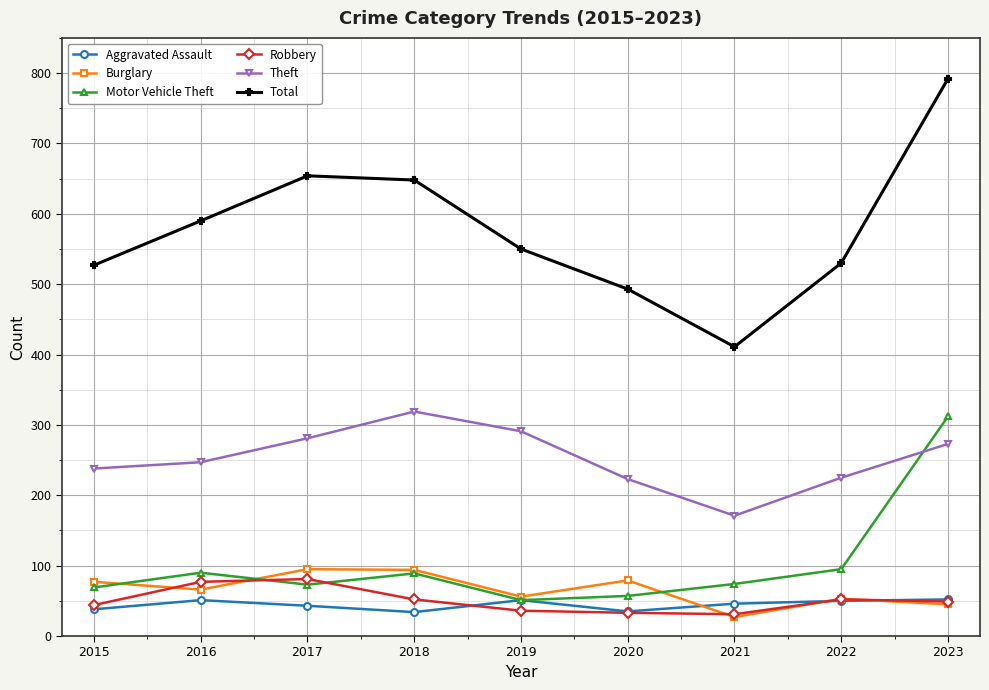

How many lines are shown in the chart?

6